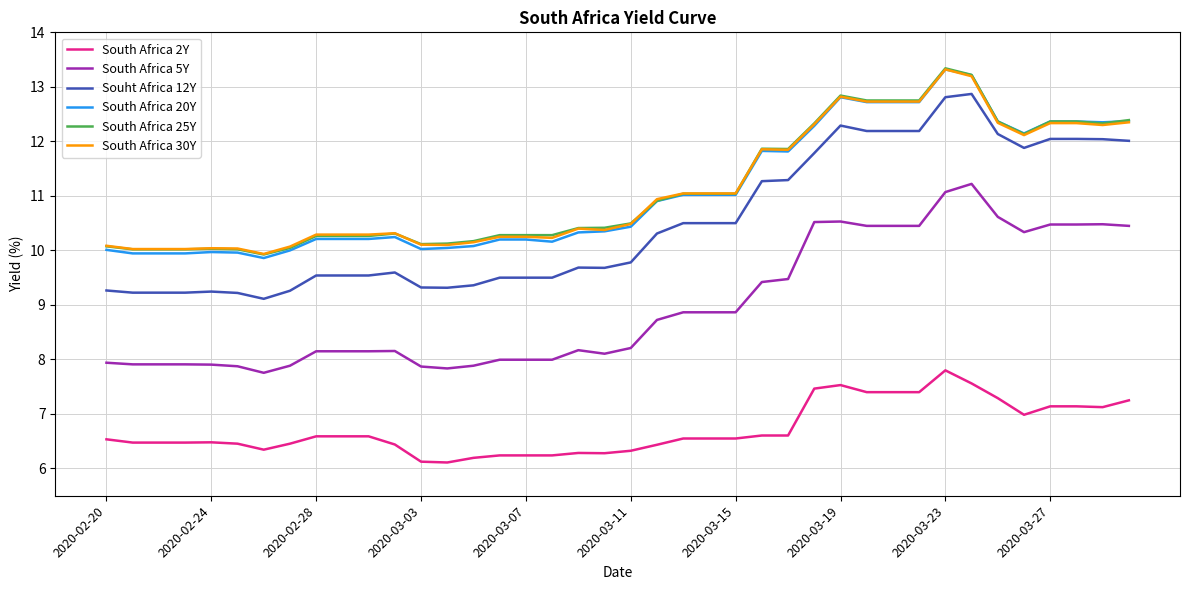

What is the minimum value shown in the chart?

6.1